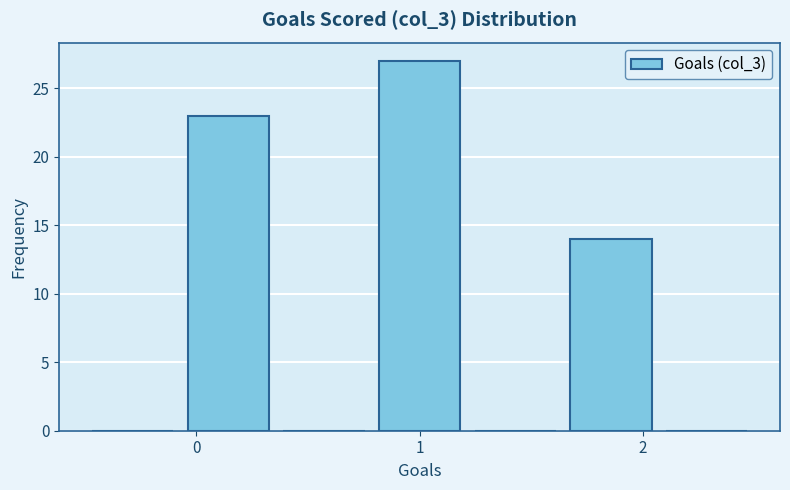

Reading left to right, list every bar in this chart as the range it spans on the x-axis followed by its height. Neither the bar edges nor the heights are printed on the chart, so give them approximately, as read against the axes.

-0.5 to -0.1: 0
-0.1 to 0.4: 23
0.4 to 0.8: 0
0.8 to 1.2: 27
1.2 to 1.6: 0
1.6 to 2.1: 14
2.1 to 2.5: 0